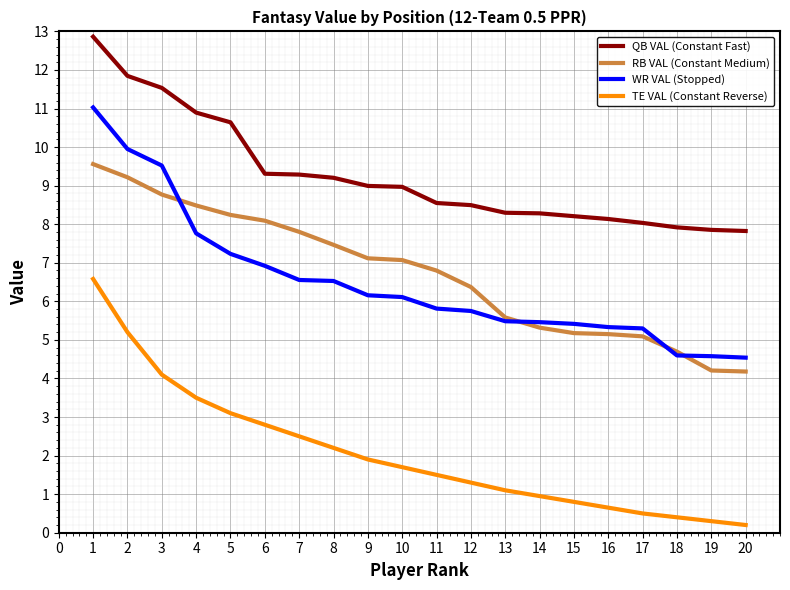

The RB VAL (Constant Medium) series shows 4.2 at 19. True or false?

True